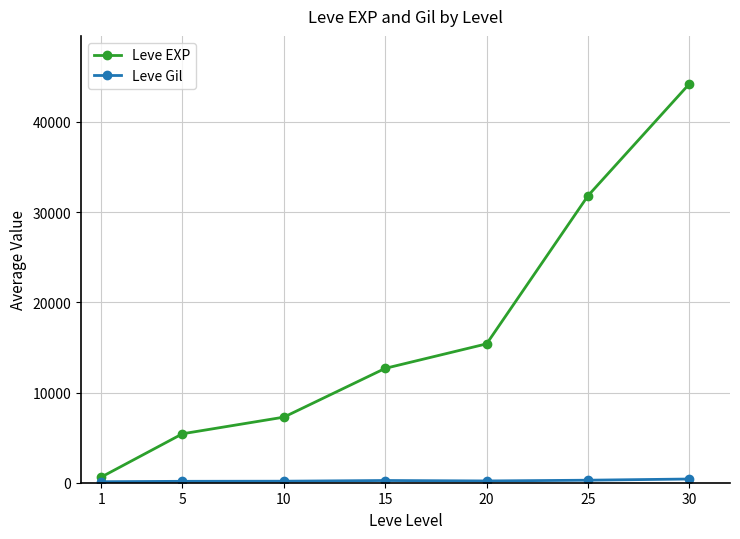

Which category has the highest value across all series?

30